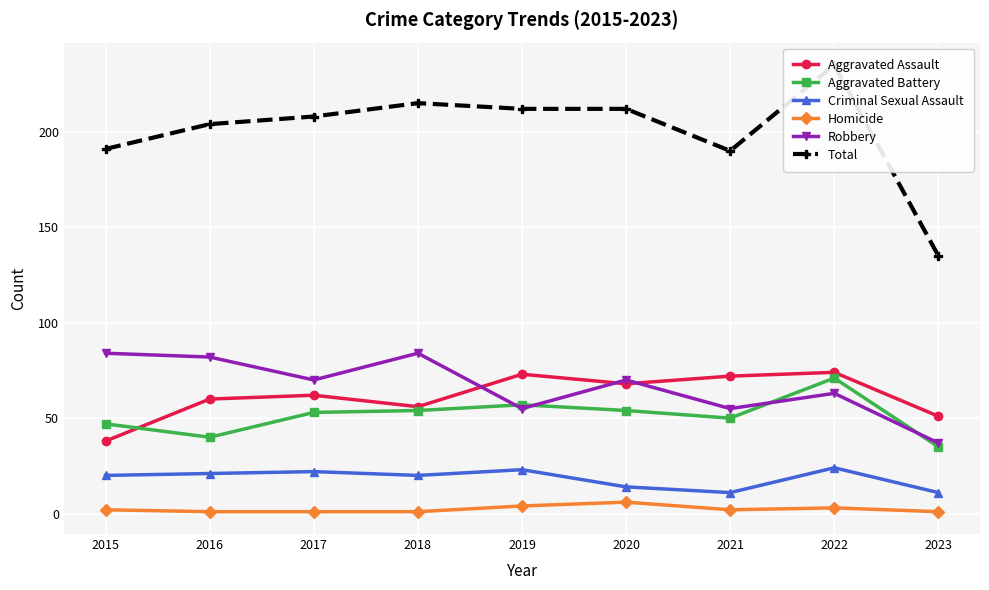

Which has a higher value, 2022 or 2015?

2022